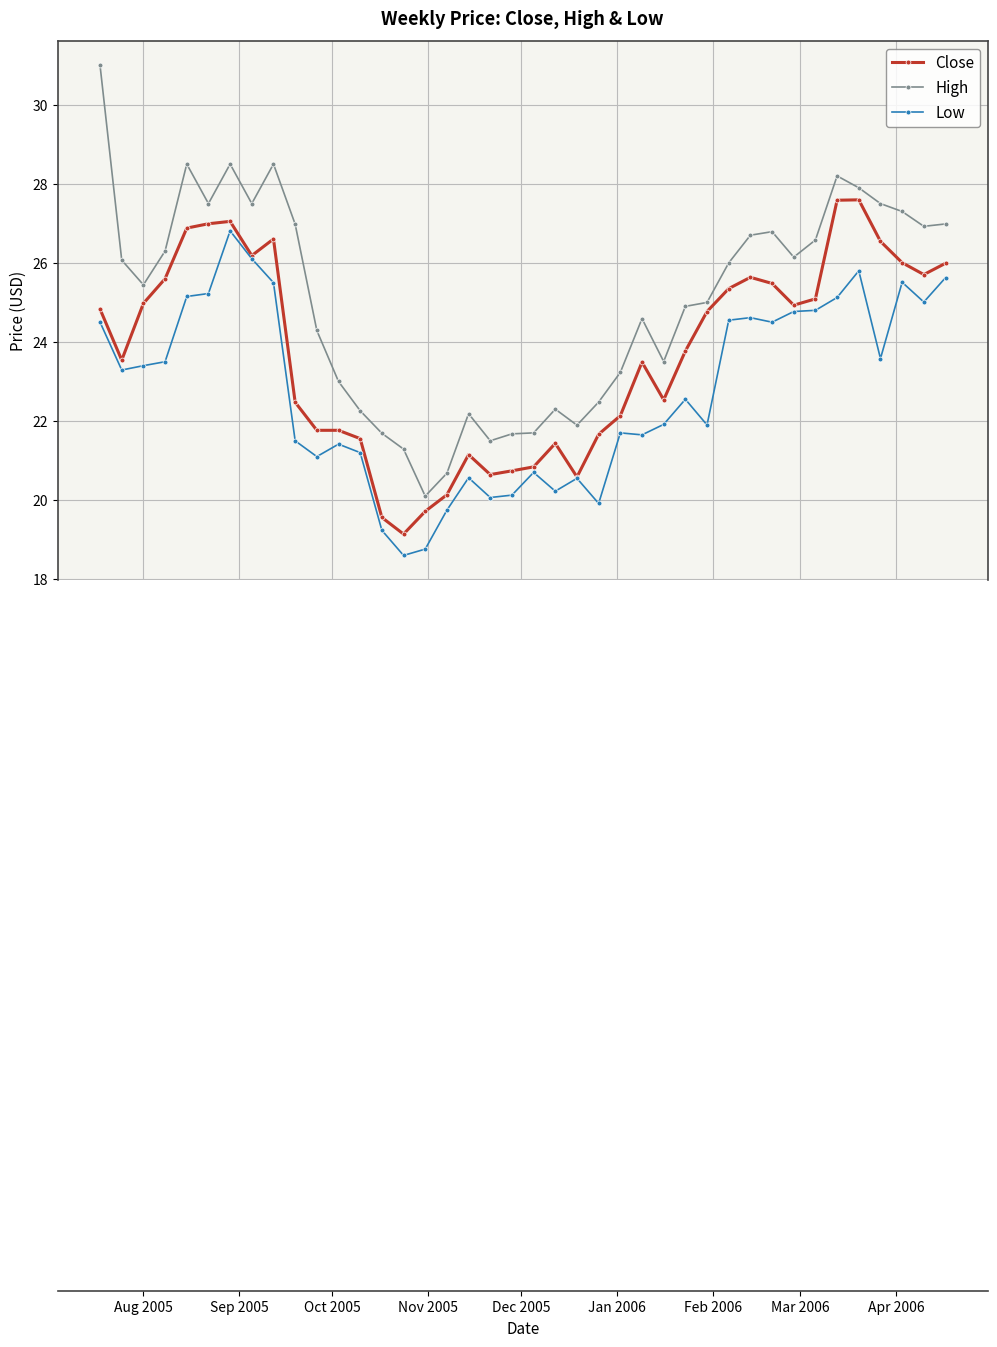

How many series are shown in this chart?

3